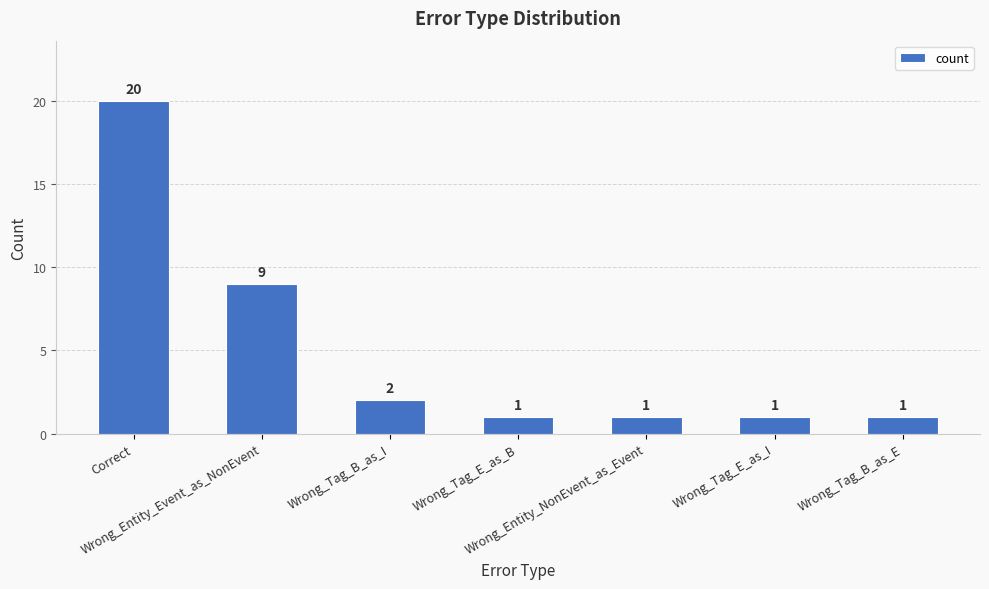

What is the label of the 4th bar from the right?

Wrong_Tag_E_as_B